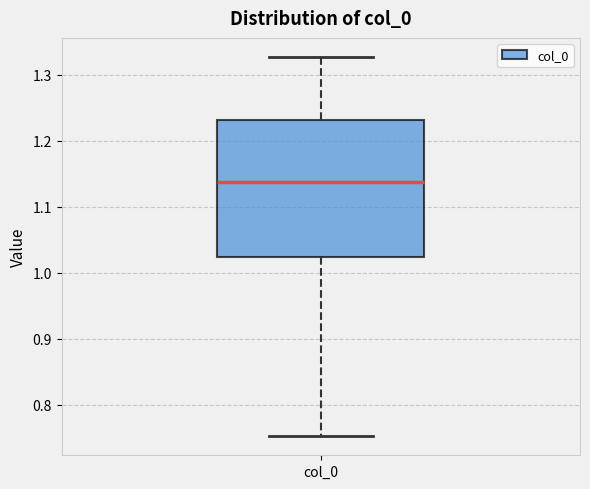

Where does the median line of the box for col_0 sit on the y-axis? The values are not printed on the chart, so give them approximately, as read against the axis.

1.14